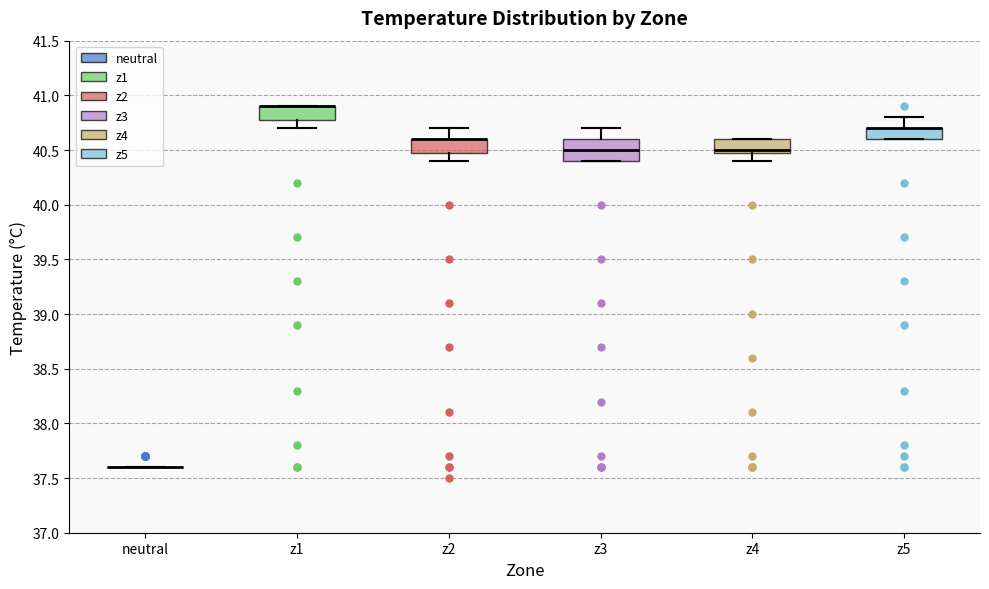

Reading left to right, transcribe this box plot: for each box, give where its median line is, the range the box spans, and where its two whiskers end, as read against the y-axis. The values are not printed on the chart, so give them approximately, as read against the axis.

neutral: box collapsed to a line at 37.6, whiskers 37.6 to 37.6
z1: median 40.9 (drawn on the box's upper edge), box 40.8 to 40.9, whiskers 40.7 to 40.9
z2: median 40.6 (drawn on the box's upper edge), box 40.5 to 40.6, whiskers 40.4 to 40.7
z3: median 40.5, box 40.4 to 40.6, whiskers 40.4 to 40.7
z4: median 40.5 (just above the box's lower edge), box 40.5 to 40.6, whiskers 40.4 to 40.6
z5: median 40.7 (drawn on the box's upper edge), box 40.6 to 40.7, whiskers 40.6 to 40.8